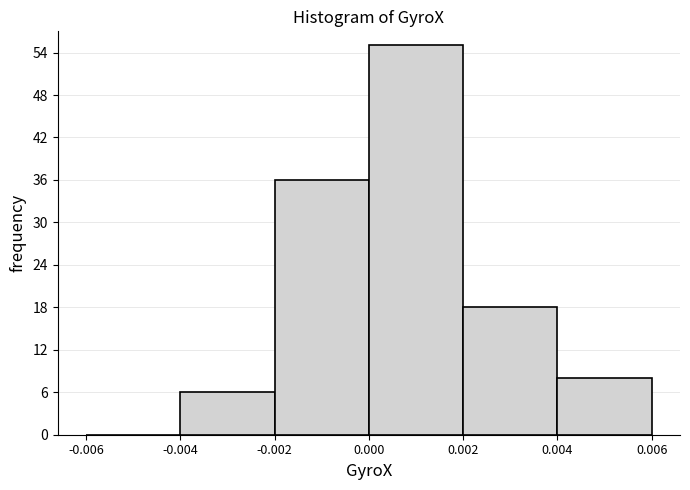

Reading left to right, list every bar in this chart as the range it spans on the x-axis followed by its height. The values are not printed on the chart, so give them approximately, as read against the axis.

-0.006 to -0.004: 0
-0.004 to -0.002: 6
-0.002 to 0.000: 36
0.000 to 0.002: 55
0.002 to 0.004: 18
0.004 to 0.006: 8